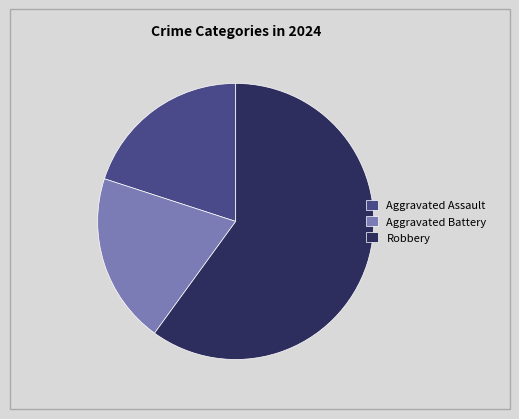

Is there a majority slice in this chart?

Yes